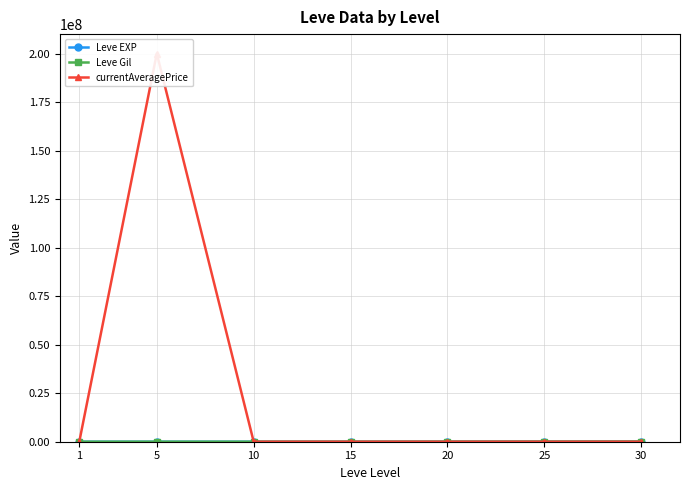

List the labels in order of currentAveragePrice value, smallest first.

1, 10, 25, 15, 20, 30, 5